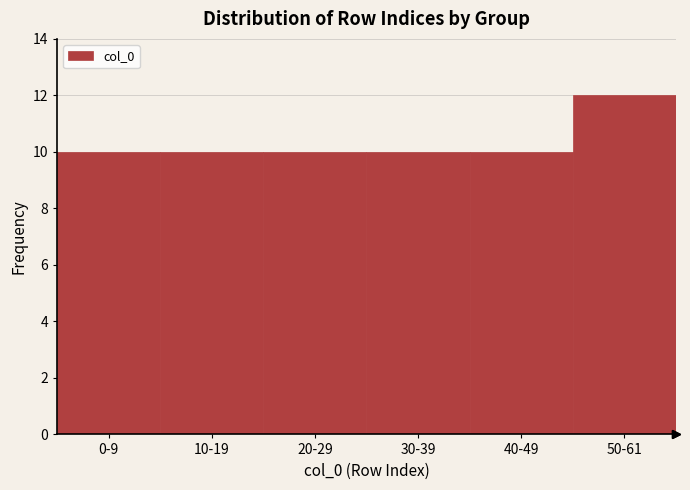

Reading left to right, extract all data points from this chart.

10	10	10	10	10	12